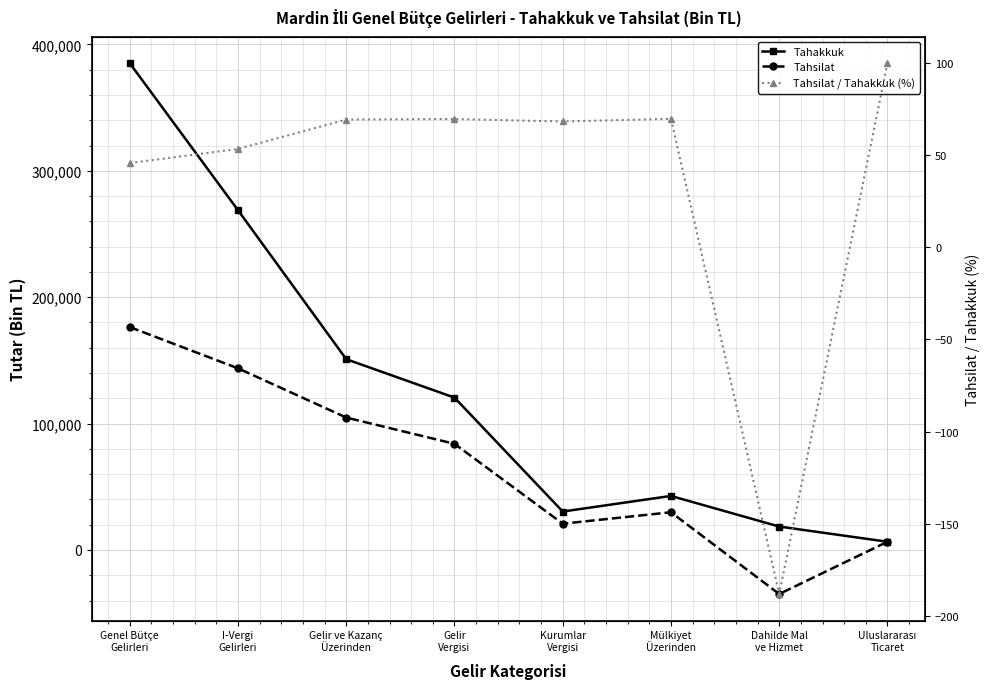

Which series has the largest total across all categories?

Tahakkuk